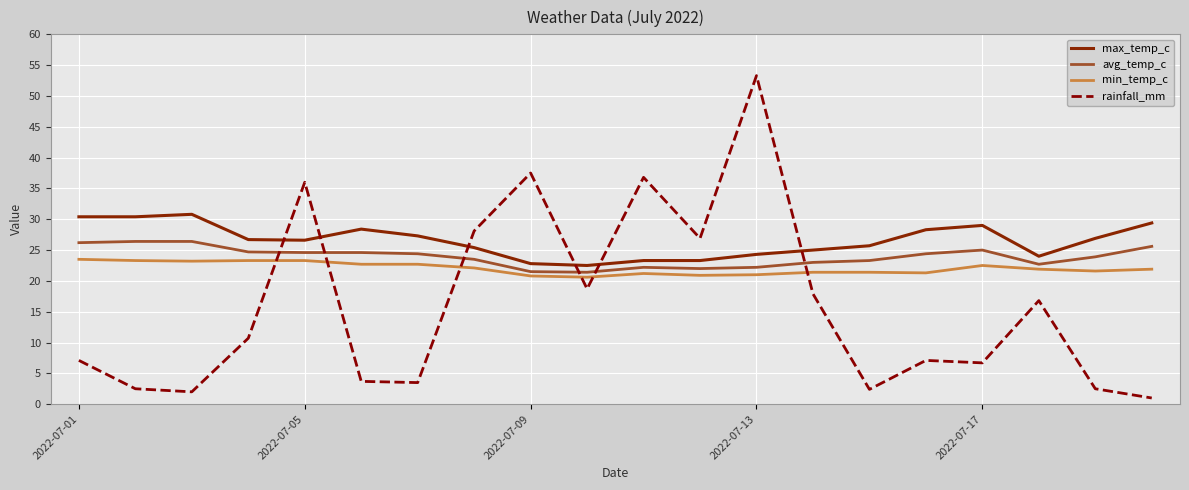

Which series has the largest range (max minus min)?

rainfall_mm